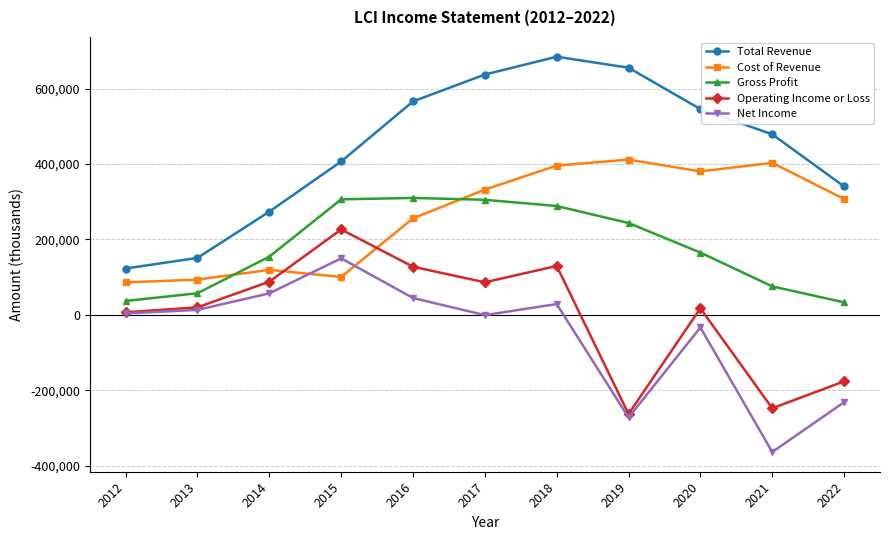

Is the value of Total Revenue at 2022 greater than the value of Net Income at 2014?

Yes